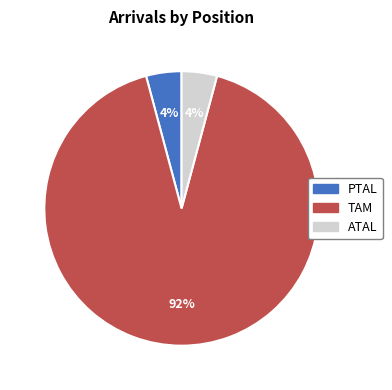

How many segments does this pie chart have?

3